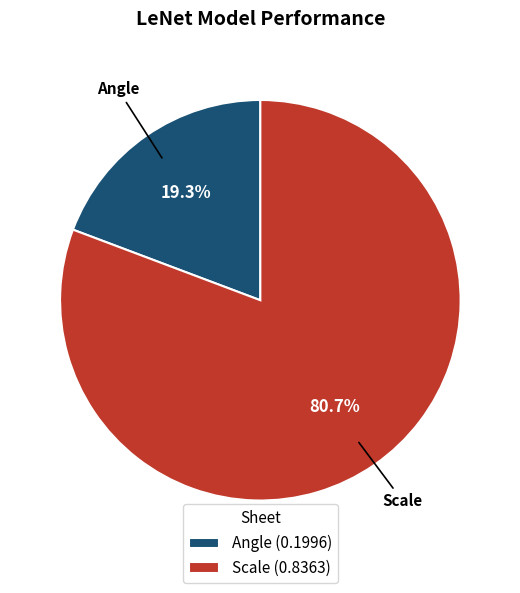

What percentage is the Scale slice, to the nearest percent?

81%